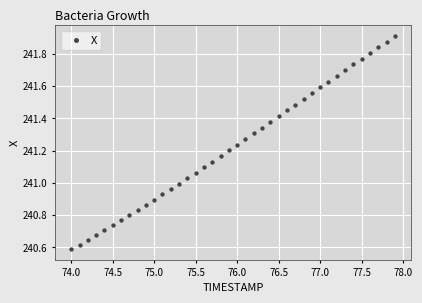

What is the range of Y values (max minus min)?

1.3